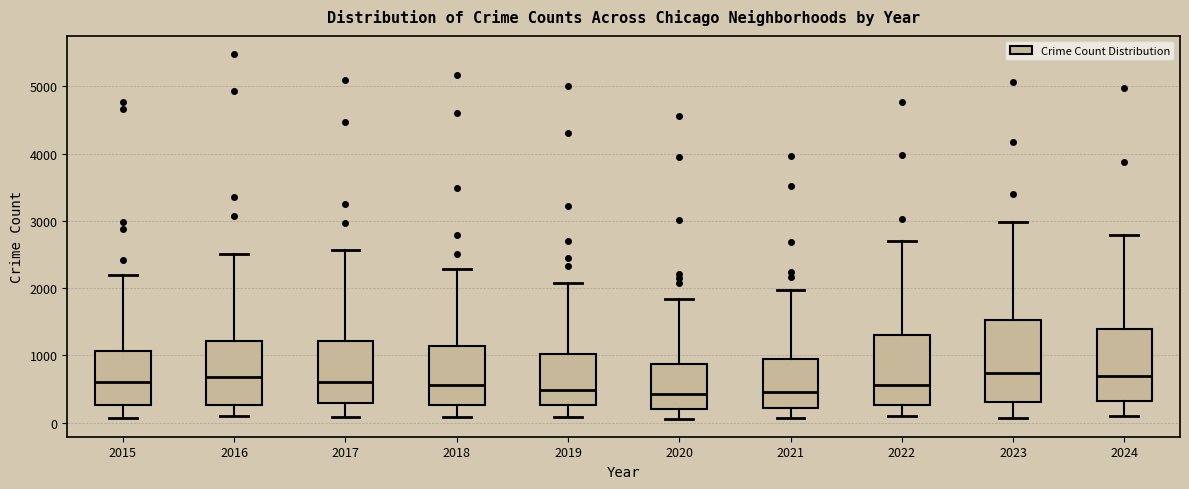

Where does the upper whisker of the box at x = 2015 end on the y-axis? The values are not printed on the chart, so give them approximately, as read against the axis.

2200